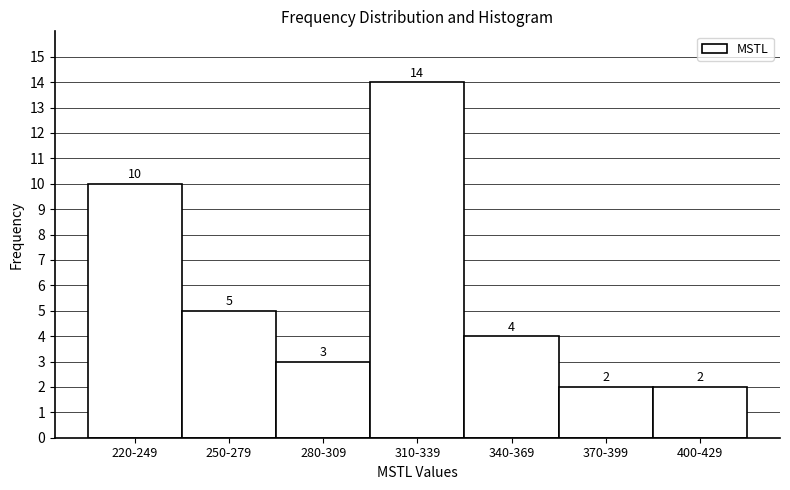

Reading right to left, what are all the values shown in this chart?

400-429=2	370-399=2	340-369=4	310-339=14	280-309=3	250-279=5	220-249=10